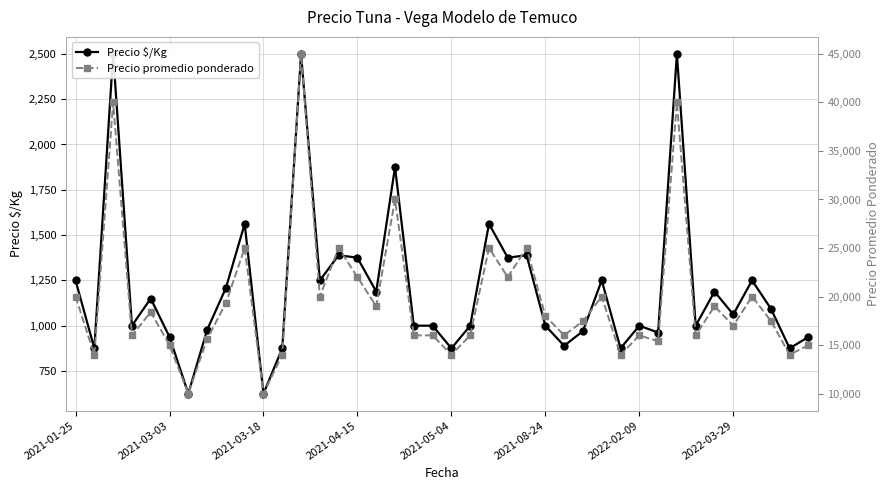

True or false: Precio promedio ponderado and Precio $/Kg cross at least once.

False